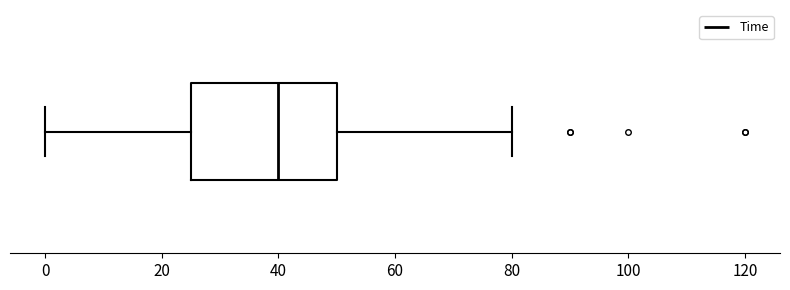

Where does the median line of the box sit on the x-axis? The values are not printed on the chart, so give them approximately, as read against the axis.

40